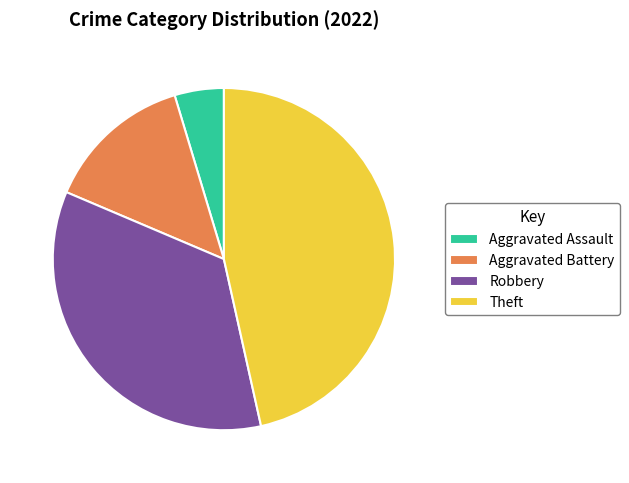

Is there any slice that represents more than half of the pie?

No